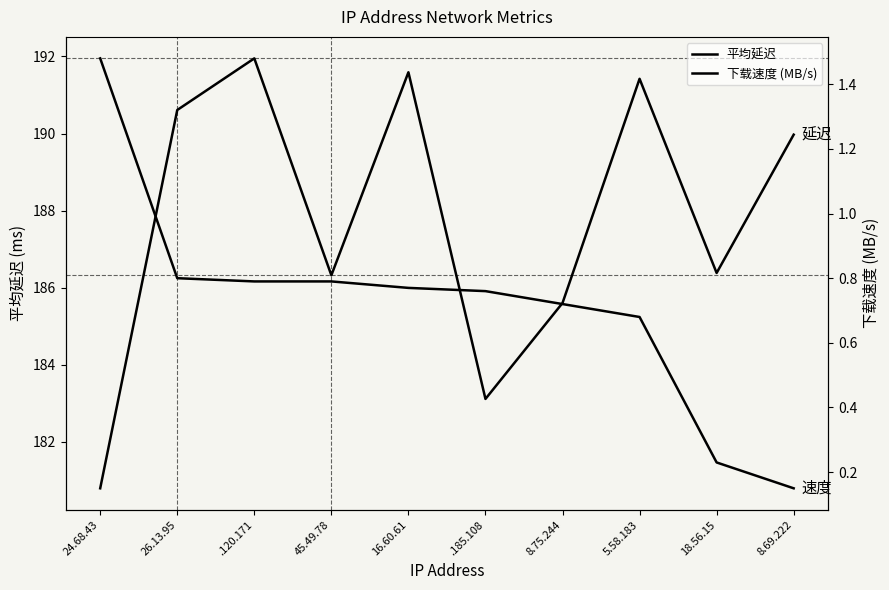

How many series are shown in this chart?

2